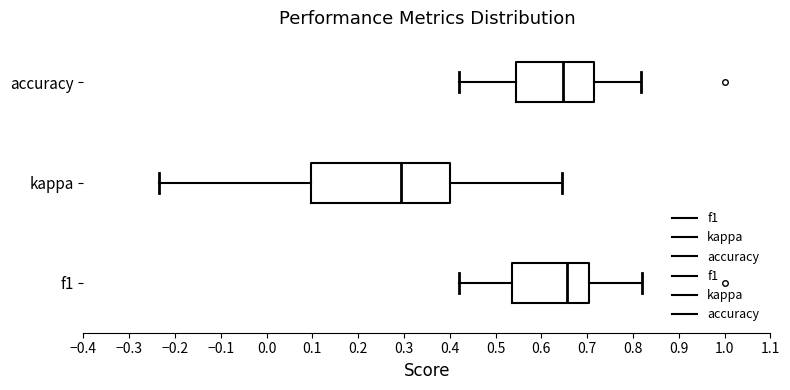

Where is the right edge of the box for accuracy on the x-axis? The values are not printed on the chart, so give them approximately, as read against the axis.

0.71